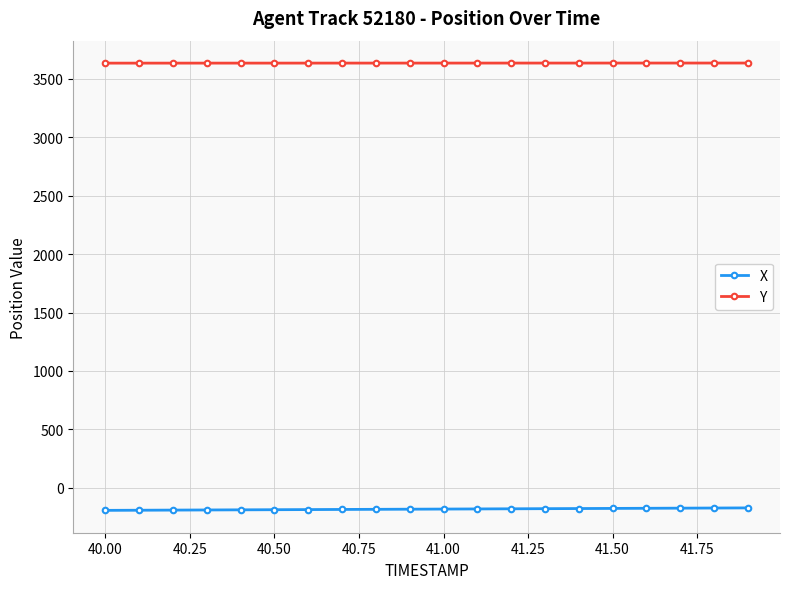

At how many categories does at least one series exceed 420?

20